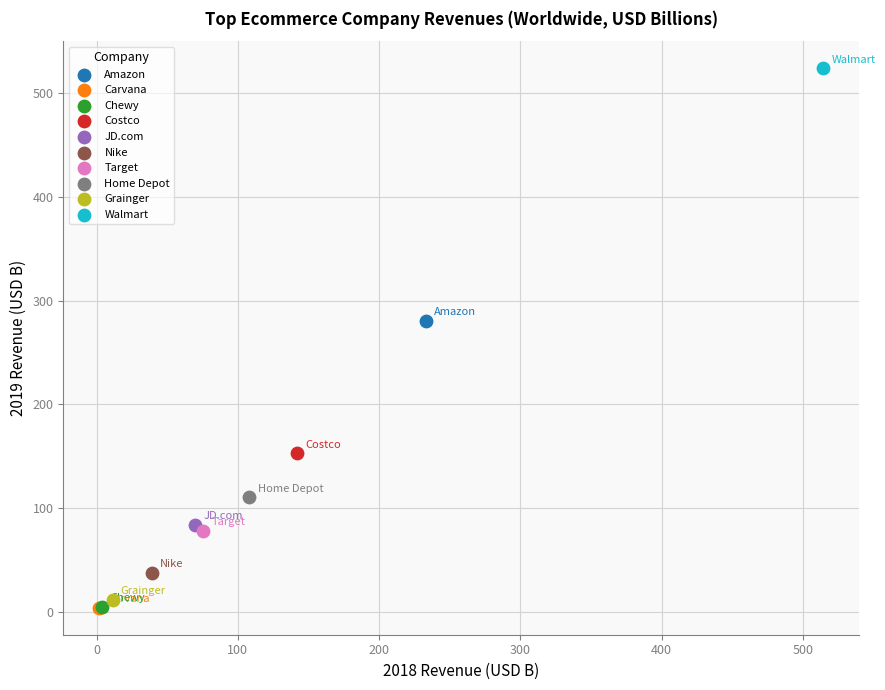

What are all the series names shown in the legend?

Amazon, Carvana, Chewy, Costco, JD.com, Nike, Target, Home Depot, Grainger, Walmart